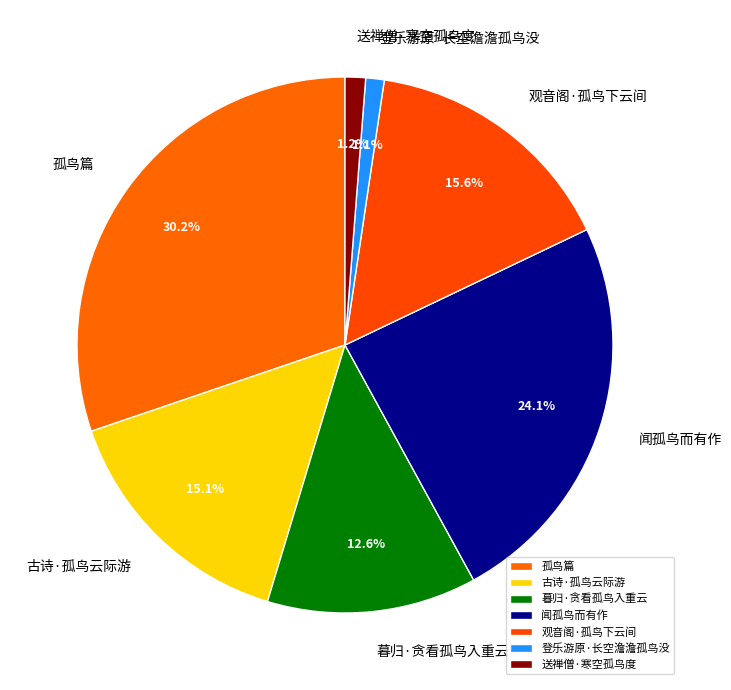

True or false: 暮归·贪看孤鸟入重云 accounts for 13% of the total.

True